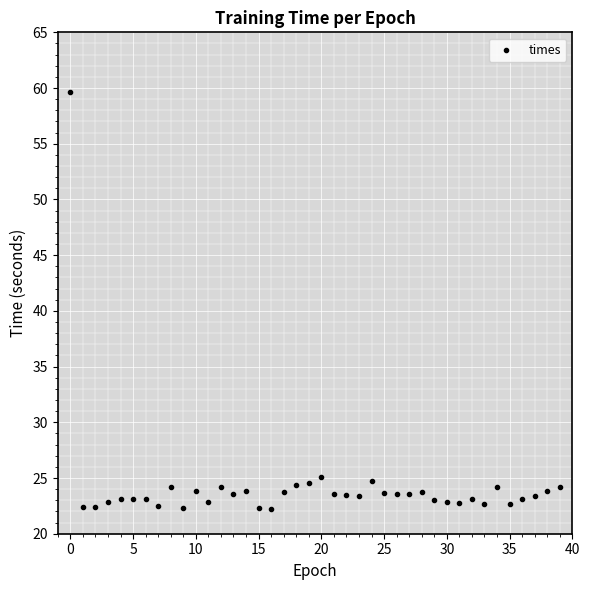

What is the range of Y values (max minus min)?

37.5